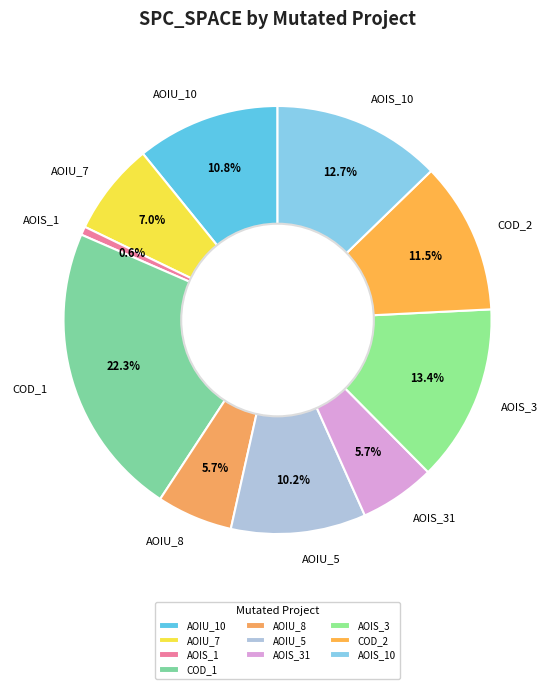

Does any single category account for the majority?

No